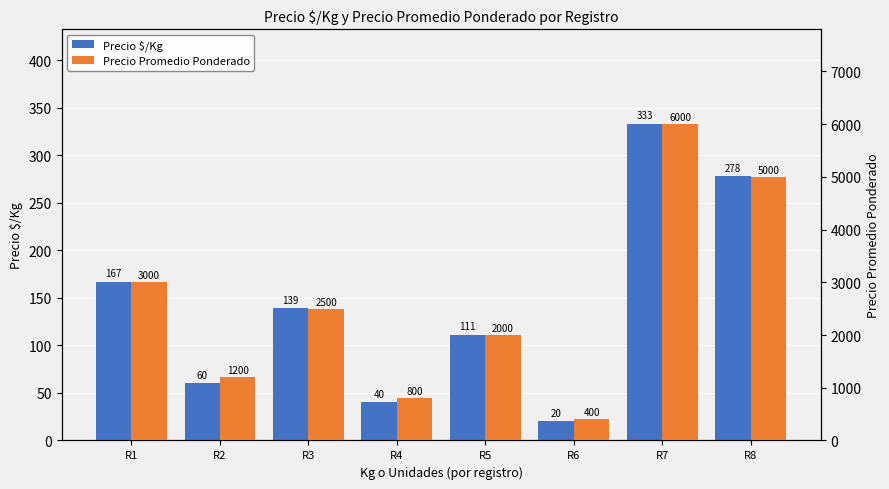

How many values in the Precio $/Kg series exceed 139?

3